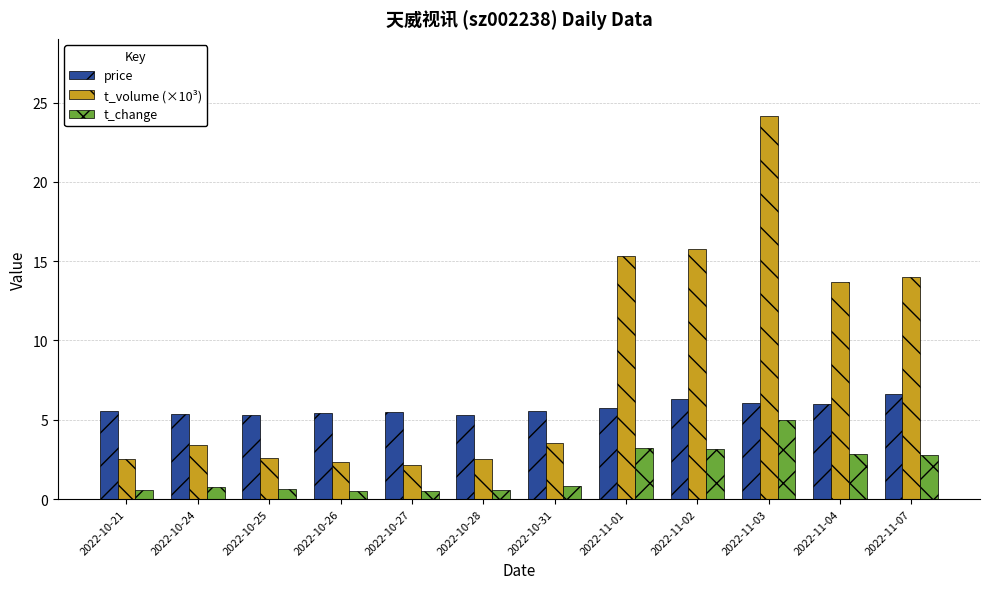

What is the lowest value of the t_volume (×10³) series?

2.2